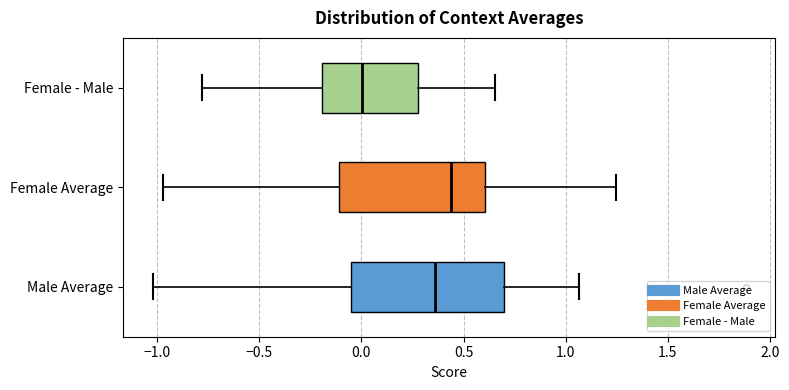

Where does the left whisker of the box for Female - Male end on the x-axis? The values are not printed on the chart, so give them approximately, as read against the axis.

-0.80